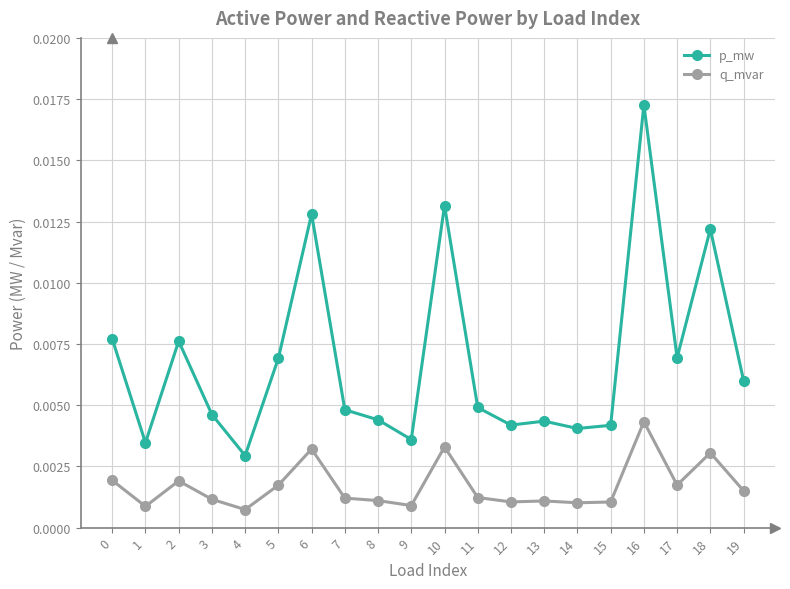

True or false: q_mvar and p_mw intersect in this chart.

False